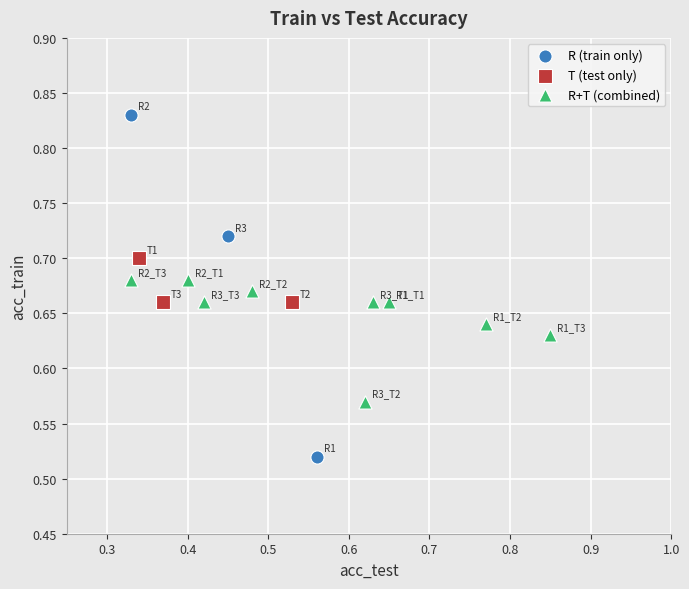

Which series has the largest Y range (max minus min)?

R (train only)